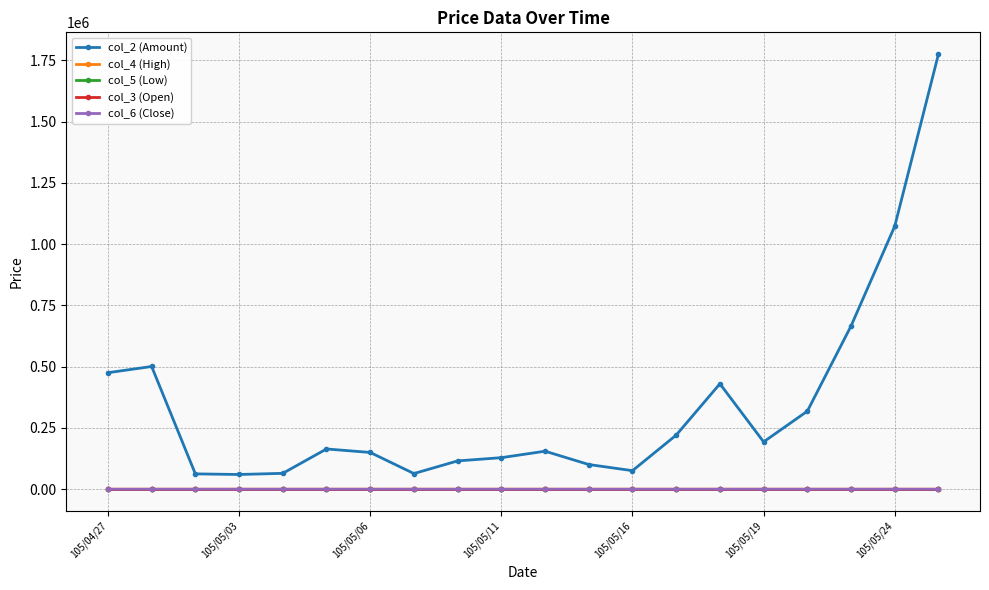

Which series has the largest range (max minus min)?

col_2 (Amount)